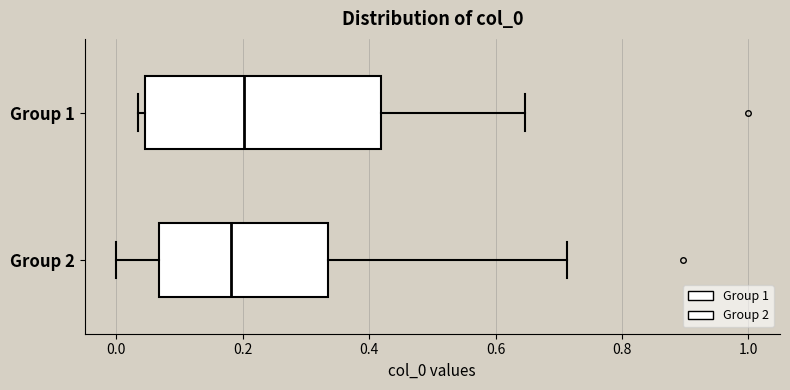

Which box has the furthest to the right median line?

Group 1